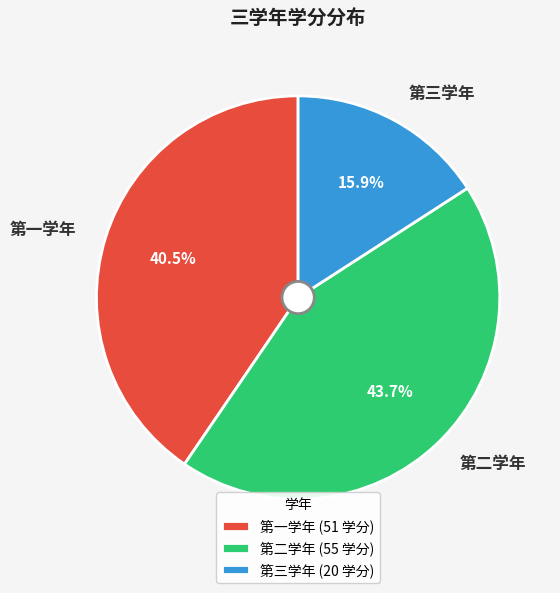

Is there any slice that represents more than half of the pie?

No